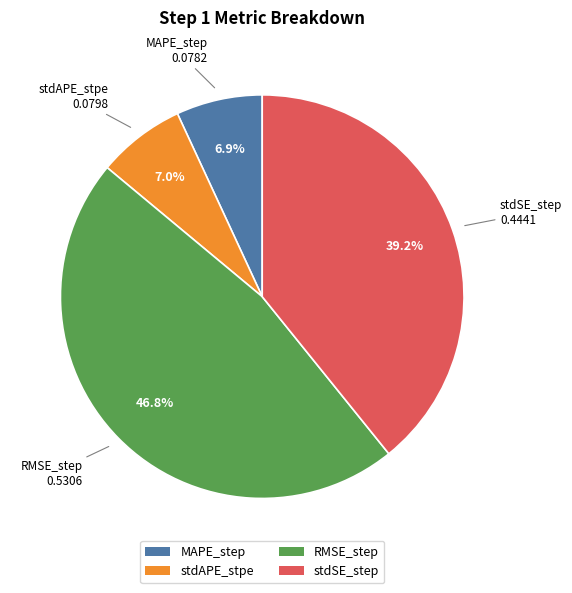

What is the largest slice in the pie chart?

RMSE_step